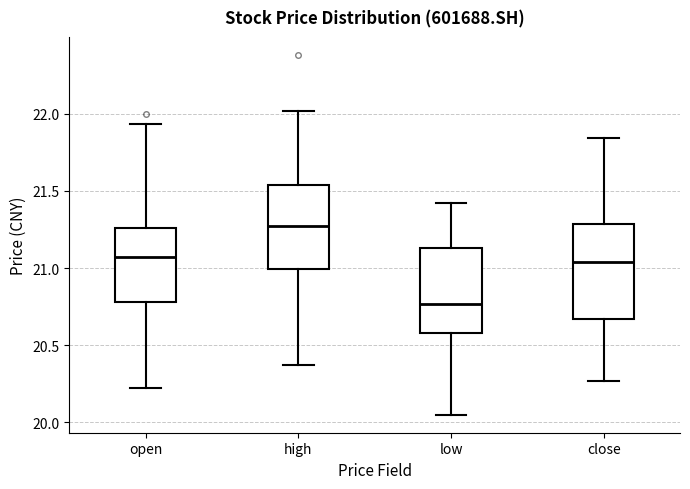

Comparing the boxes themselves (not the whiskers), which one is the tallest?

close